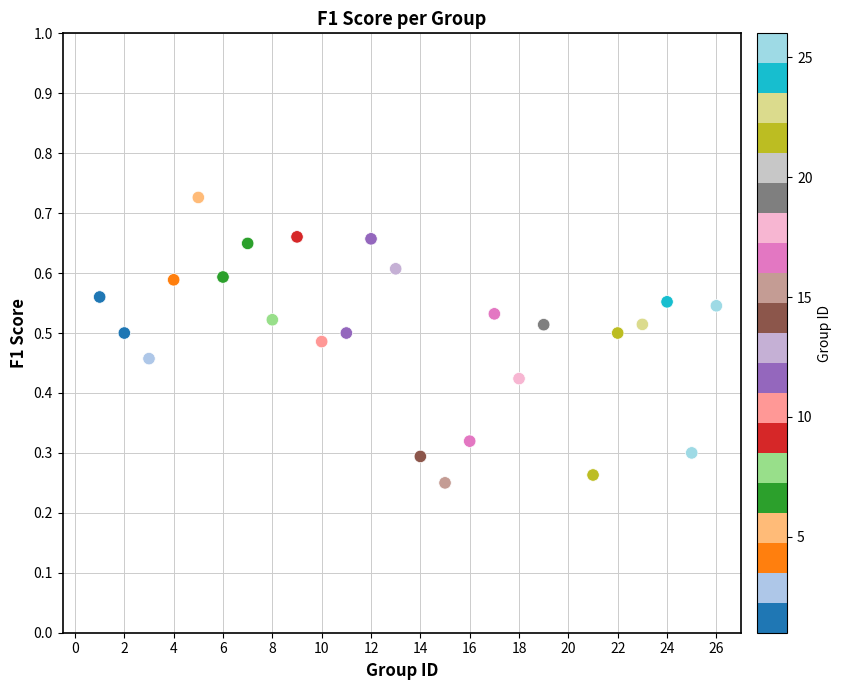

What is the range of X values (max minus min)?

25.0